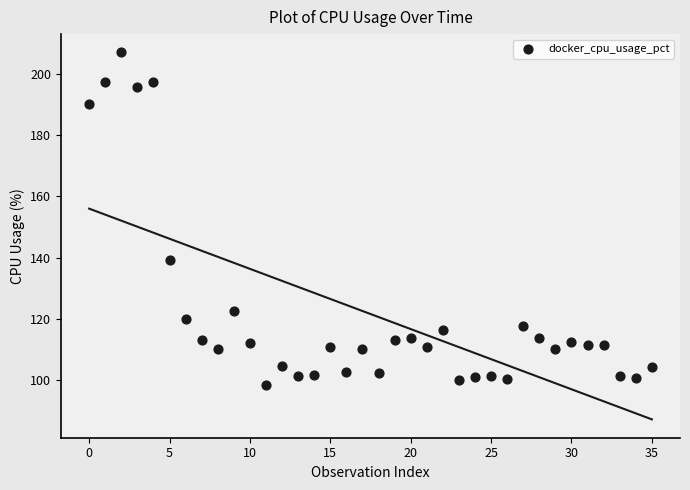

What Y value in the scatter plot is closest to 152?

139.3